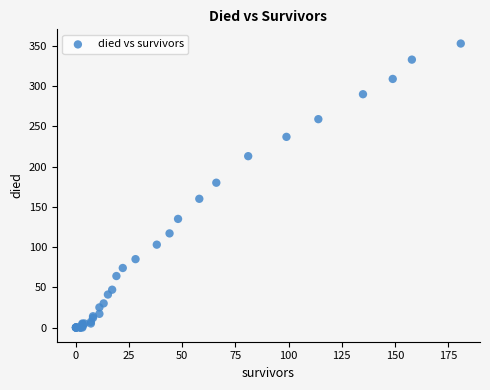

What Y value in the scatter plot is closest to 176?

180